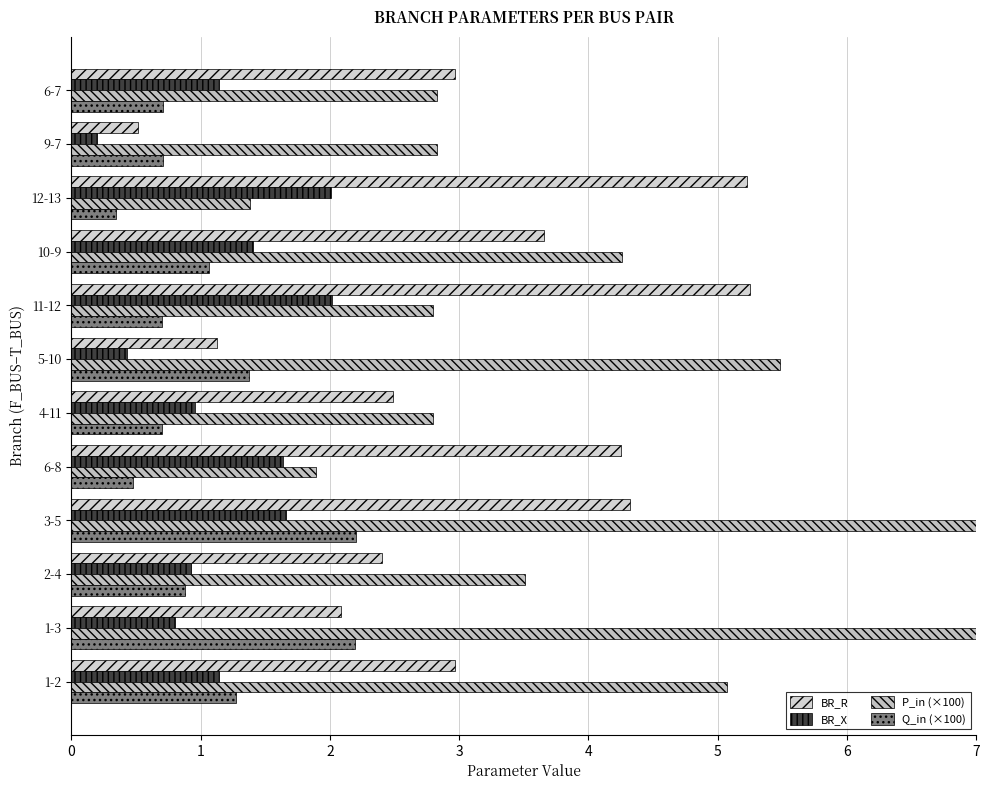

What is the sum of the P_in (×100) values at 3-5 and 6-8?

10.7